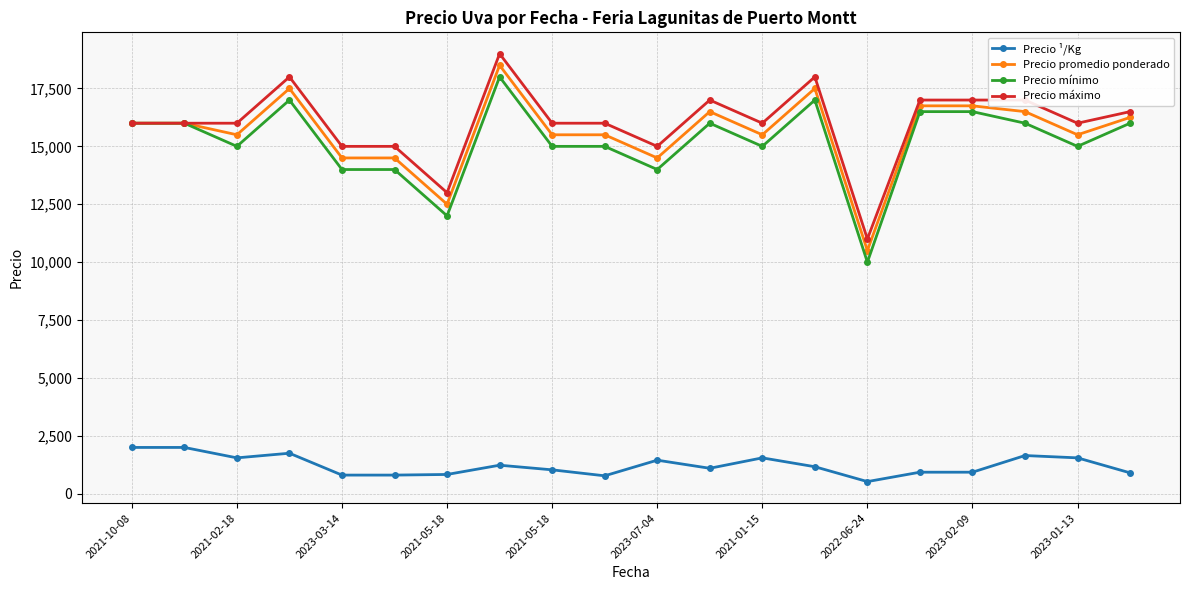

What is the highest value of the Precio máximo series?

19000